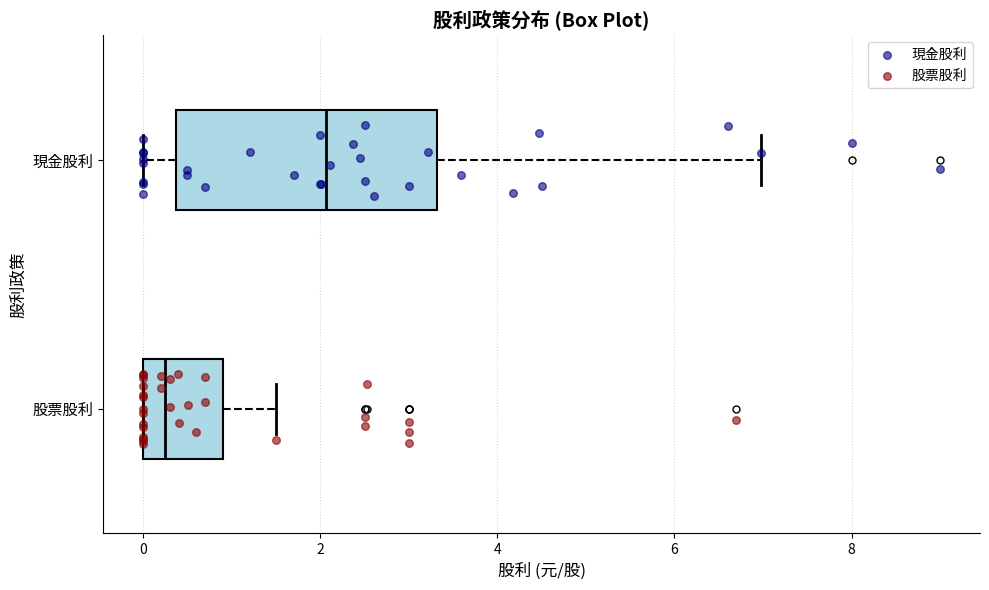

Reading bottom to top, read every box against the x-axis: the position of its median line, the range the box covers, and the ends of its whiskers. The values are not printed on the chart, so give them approximately, as read against the axis.

股票股利: median 0.2, box 0.0 to 1.0, whiskers 0.0 to 1.6
現金股利: median 2.0, box 0.4 to 3.4, whiskers 0.0 to 7.0